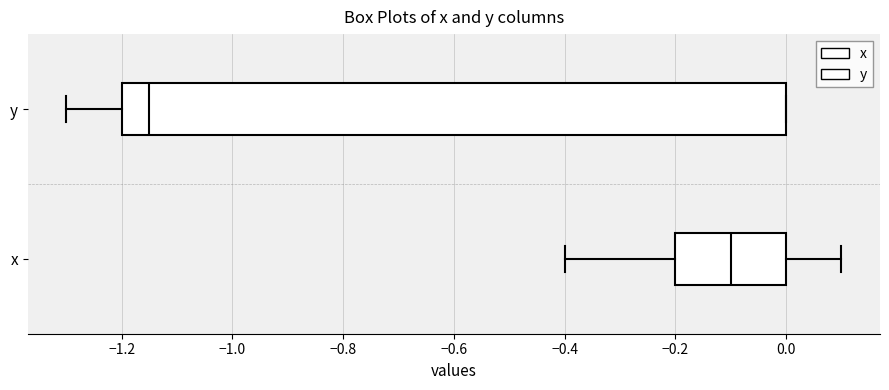

Reading bottom to top, transcribe this box plot: for each box, give where its median line is, the range the box spans, and where its two whiskers end, as read against the x-axis. The values are not printed on the chart, so give them approximately, as read against the axis.

x: median -0.10, box -0.20 to 0.00, whiskers -0.40 to 0.10
y: median -1.14, box -1.20 to 0.00, whiskers -1.30 to 0.00